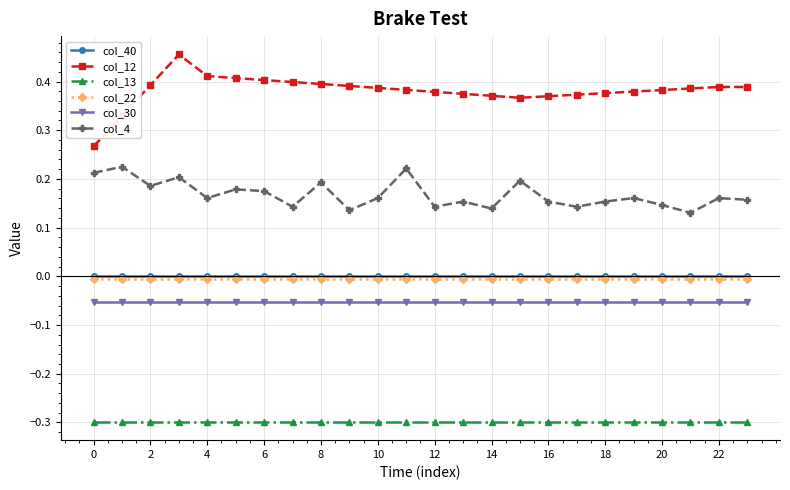

Which series has the largest range (max minus min)?

col_12